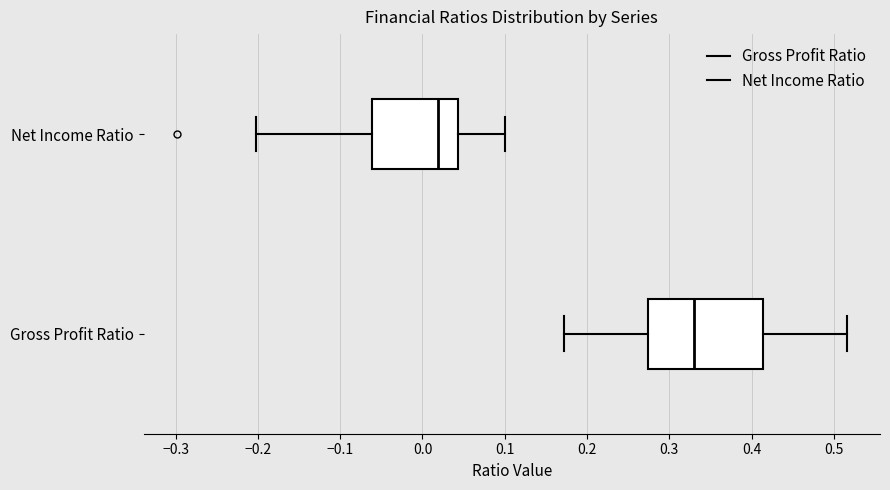

Where is the right edge of the box for Gross Profit Ratio on the x-axis? The values are not printed on the chart, so give them approximately, as read against the axis.

0.41